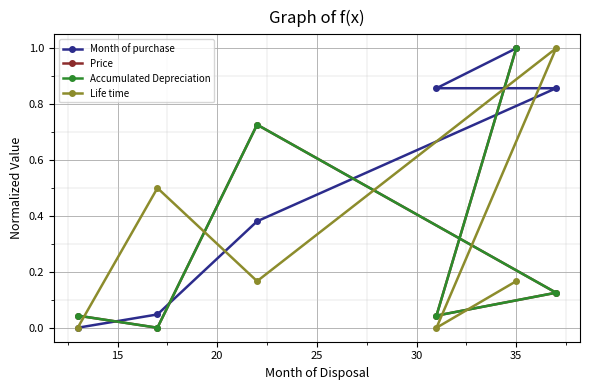

True or false: Accumulated Depreciation and Price cross at least once.

False